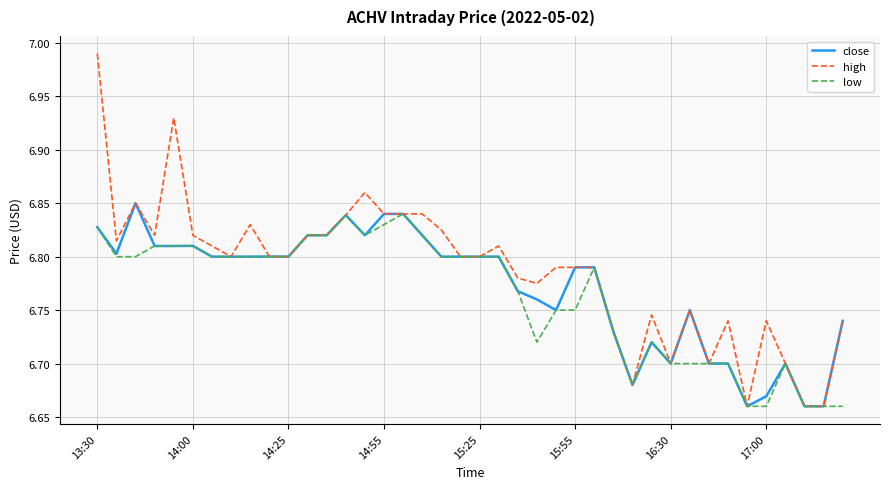

Which series has the largest range (max minus min)?

high